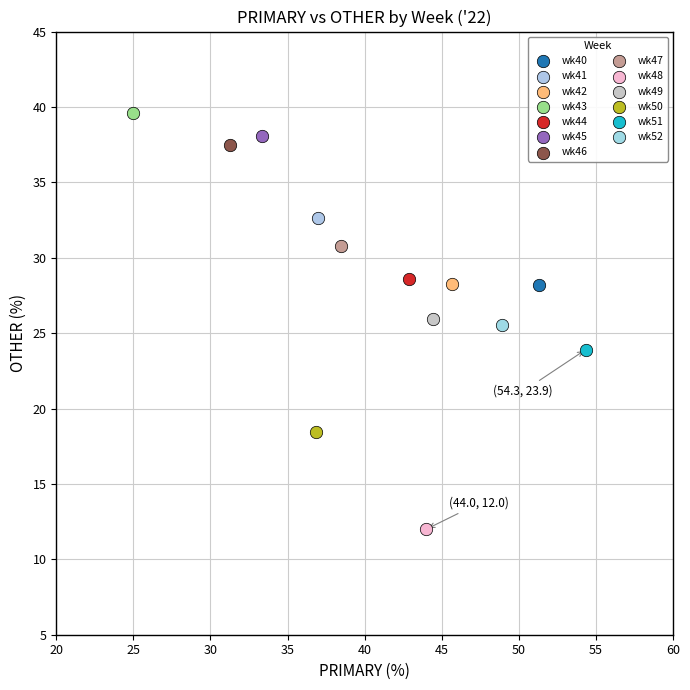

Which series reaches the maximum Y coordinate?

wk43